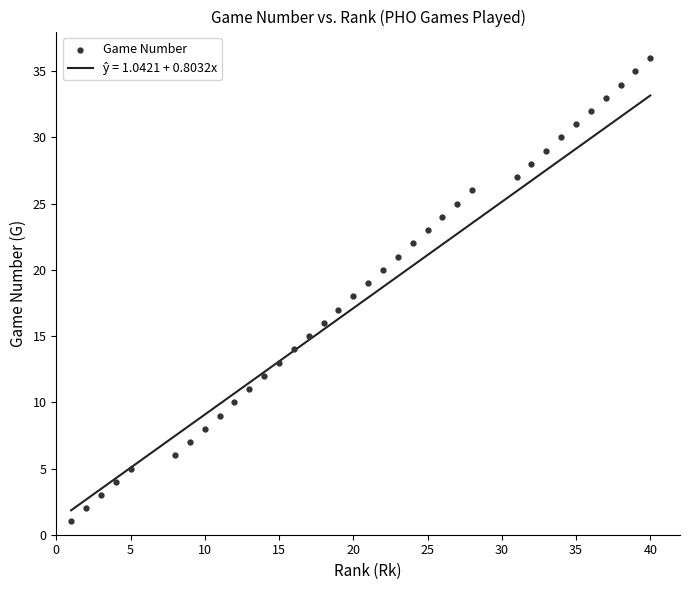

What is the range of Y values (max minus min)?

35